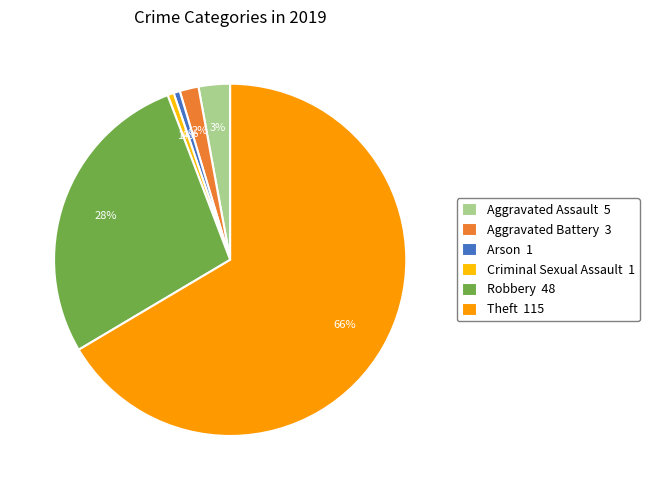

How many slices are in this pie chart?

6